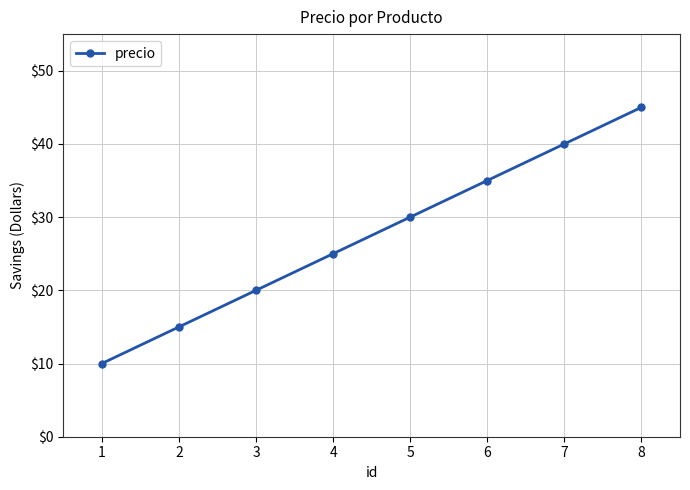

True or false: the data has more than 0 interior local peaks.

False